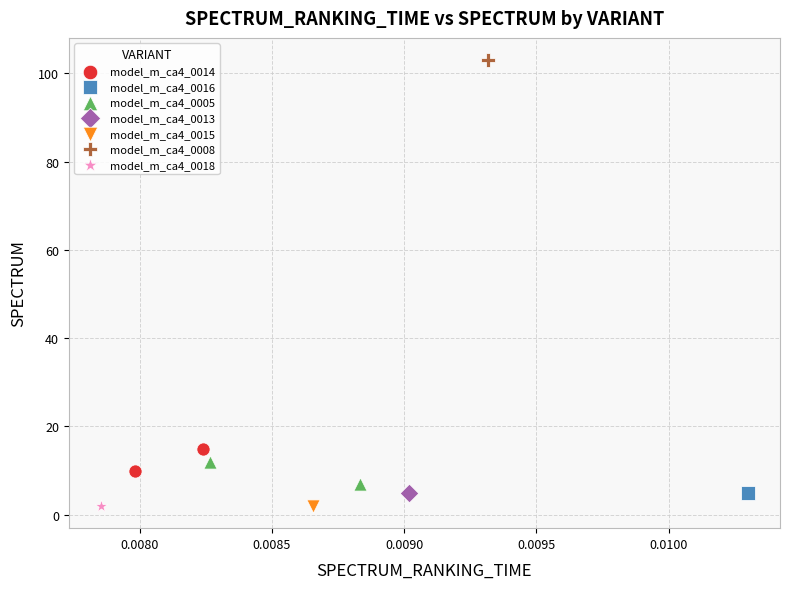

What are all the series names shown in the legend?

model_m_ca4_0014, model_m_ca4_0016, model_m_ca4_0005, model_m_ca4_0013, model_m_ca4_0015, model_m_ca4_0008, model_m_ca4_0018